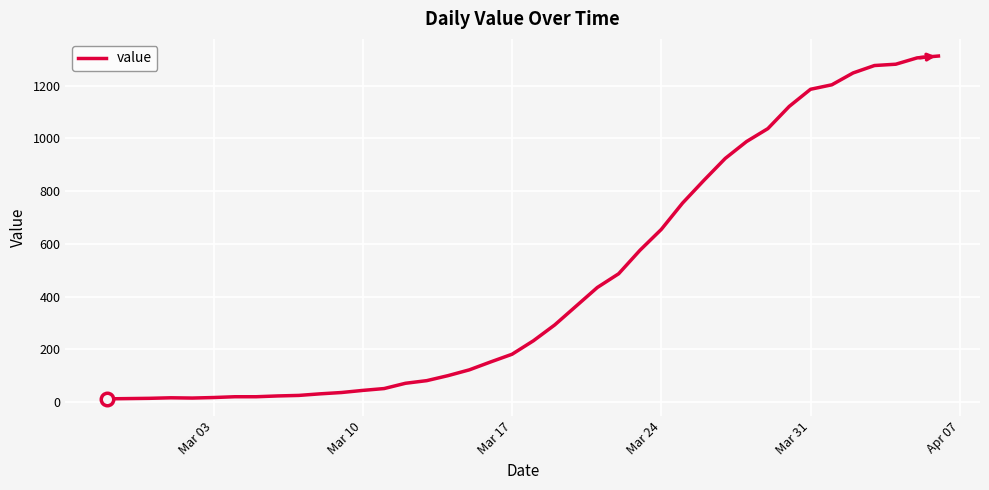

What is the greatest value displayed?

1312